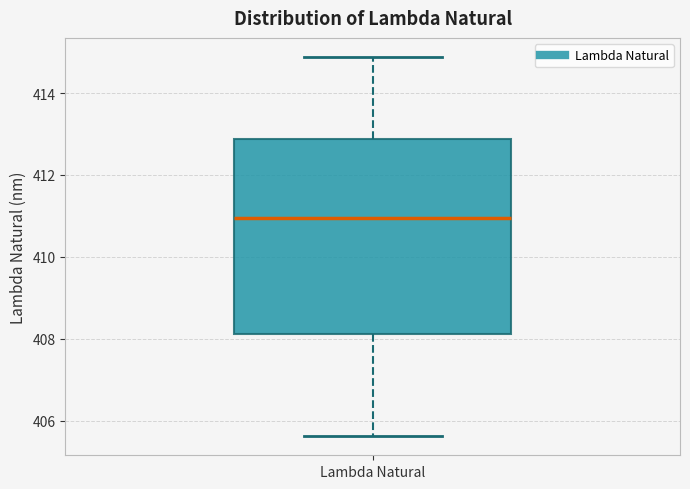

Where does the median line of the box for Lambda Natural sit on the y-axis? The values are not printed on the chart, so give them approximately, as read against the axis.

411.0